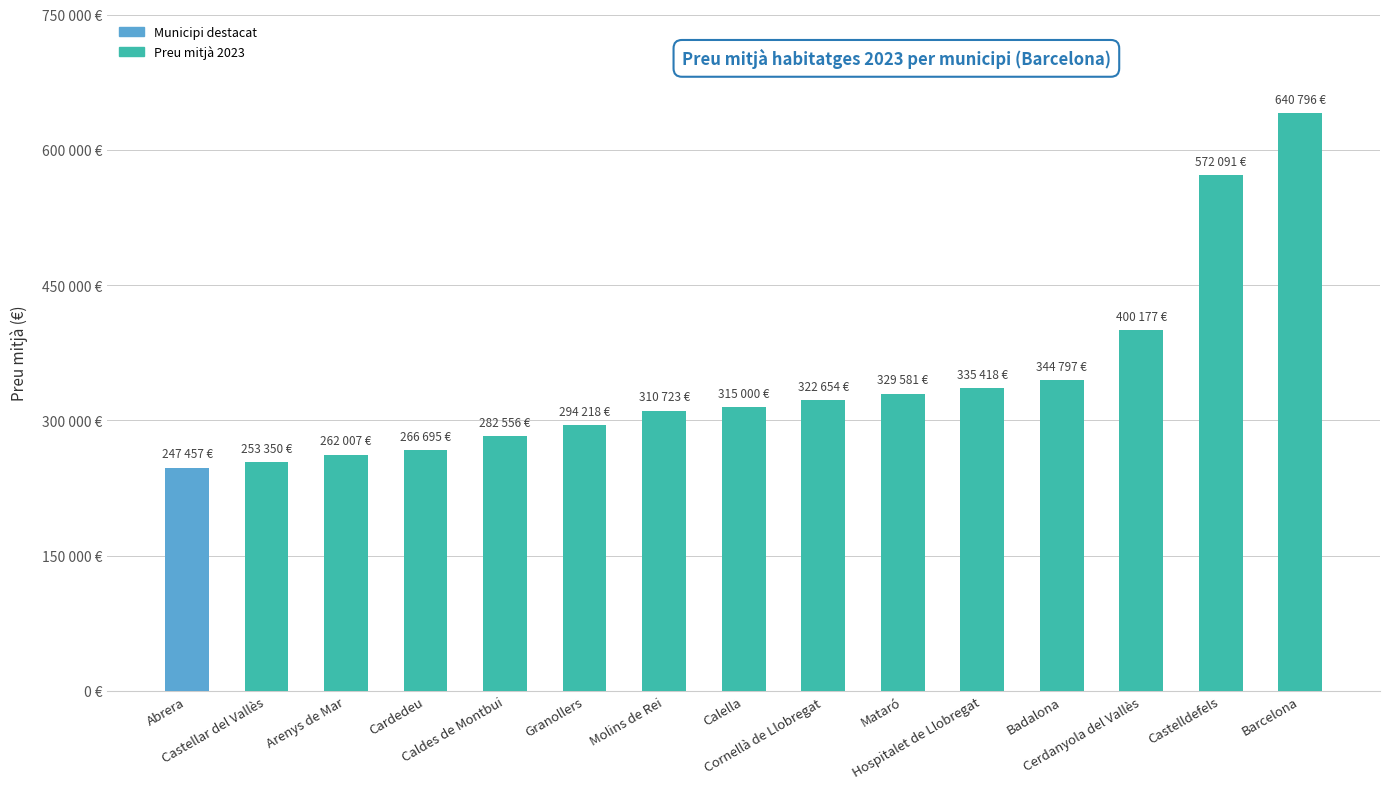

What position from the left is Barcelona?

15